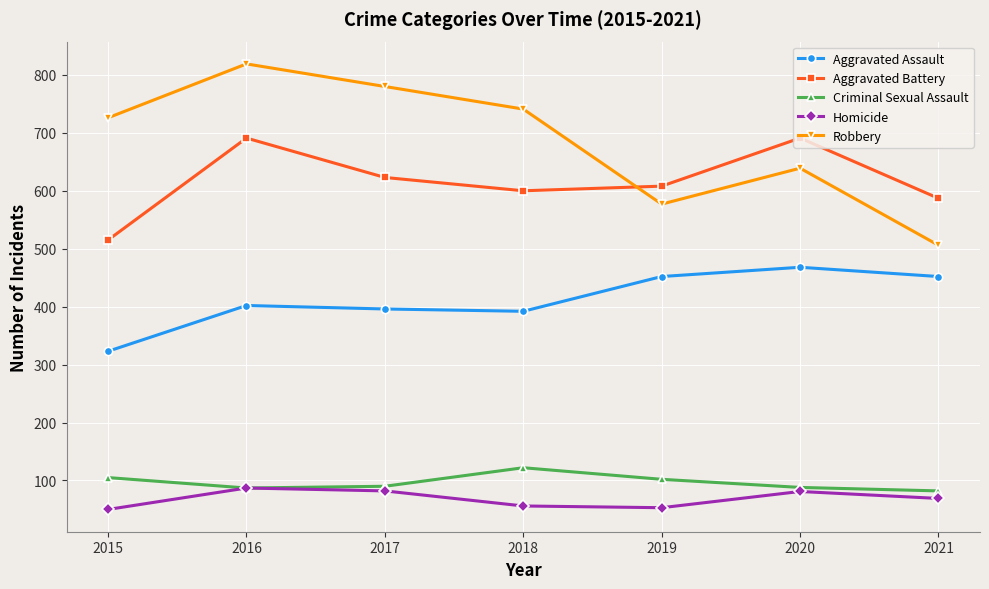

Where is the first local maximum for Criminal Sexual Assault?

2018